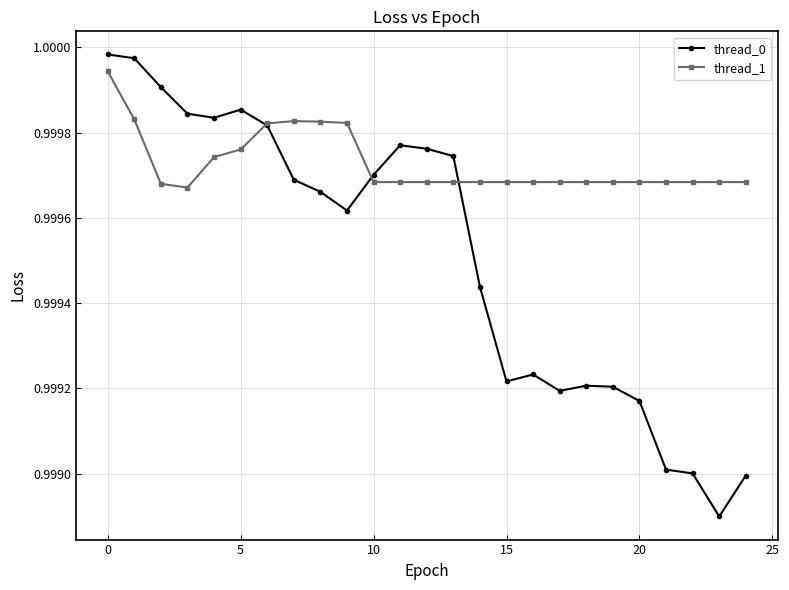

List the series in order of their overall mean, highest first.

thread_1, thread_0